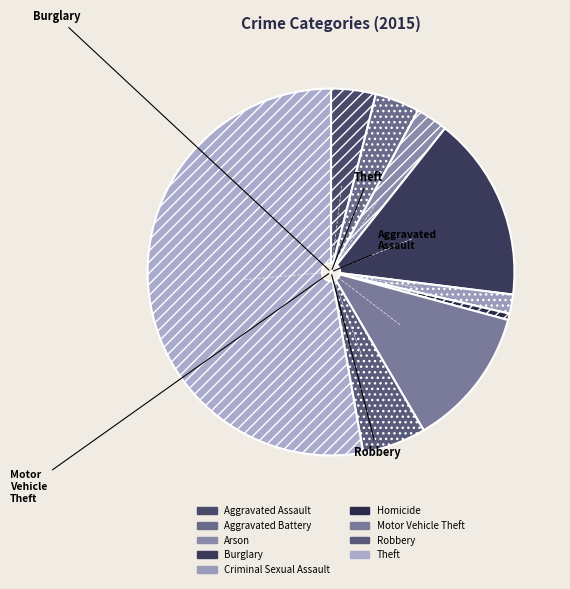

What is the ratio of the value at Theft to the value at Arson?

18.8